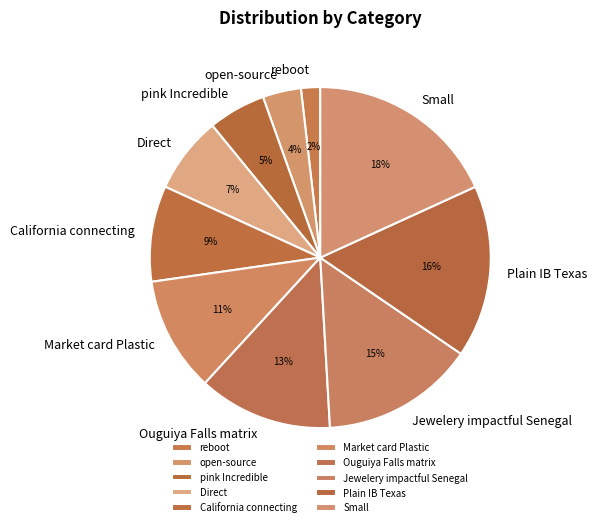

Rank the categories by value from lowest to highest.

reboot, open-source, pink Incredible, Direct, California connecting, Market card Plastic, Ouguiya Falls matrix, Jewelery impactful Senegal, Plain IB Texas, Small